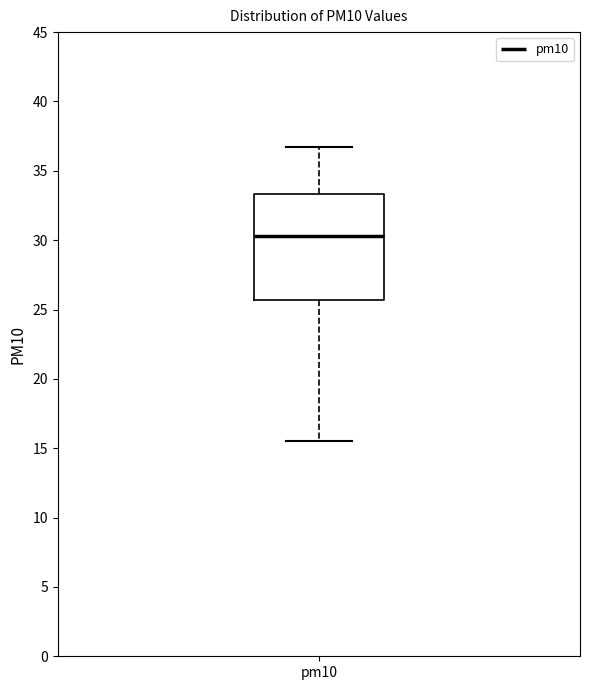

Read this box plot against the y-axis: the position of the median line, the range covered by the box, and the ends of both whiskers. The values are not printed on the chart, so give them approximately, as read against the axis.

median 30.5, box 25.5 to 33.5, whiskers 15.5 to 36.5